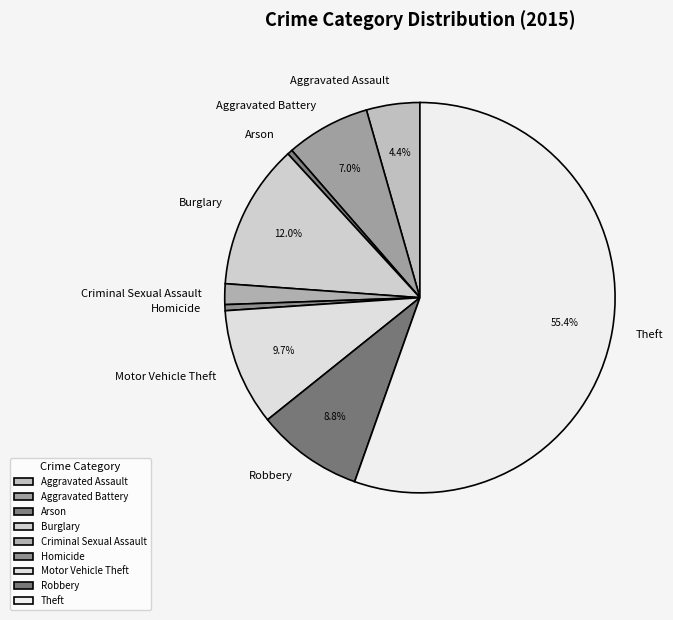

To the nearest percent, what is the combined percentage of Theft and Aggravated Assault?

60%